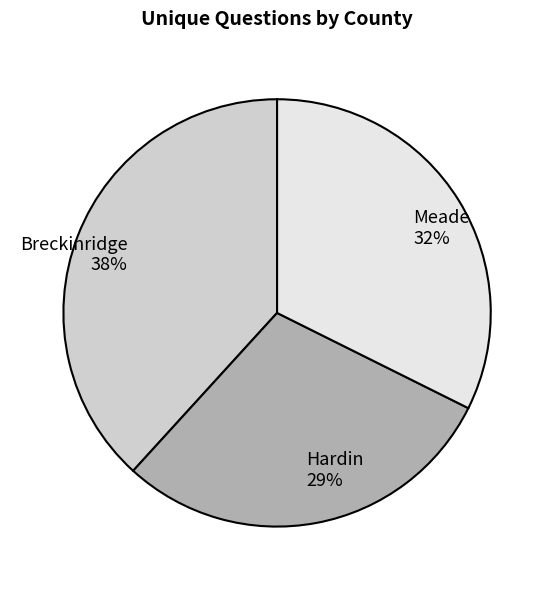

Is it true that Breckinridge is 38% of the pie?

True